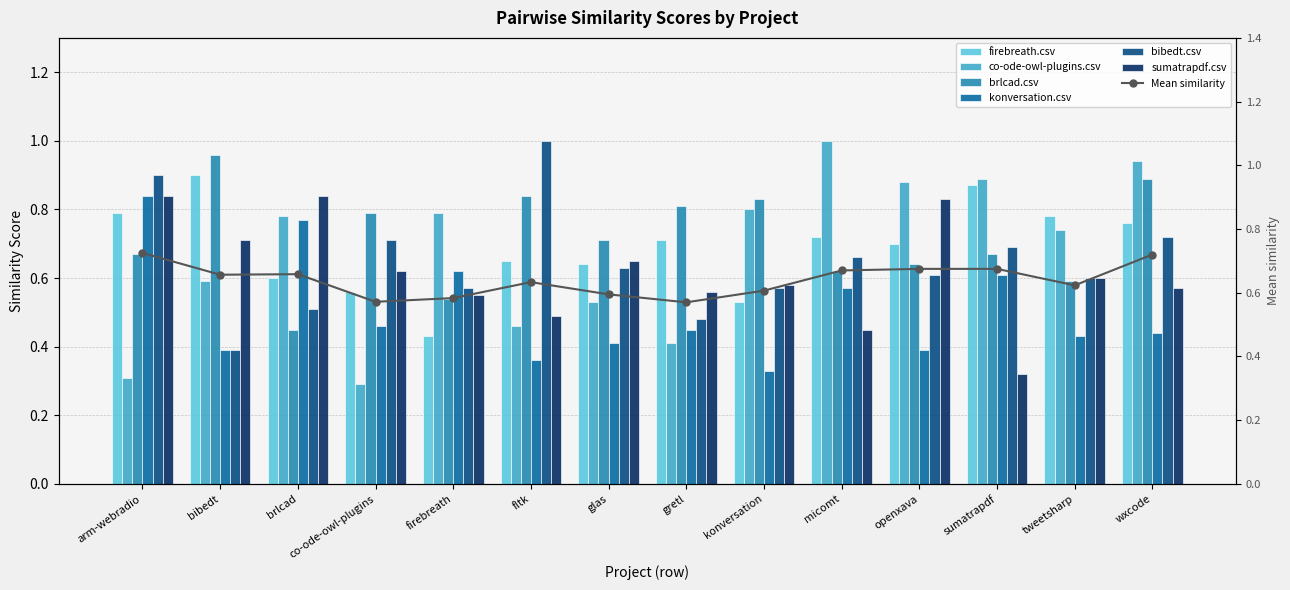

What is the total value across all series at wxcode?

4.3